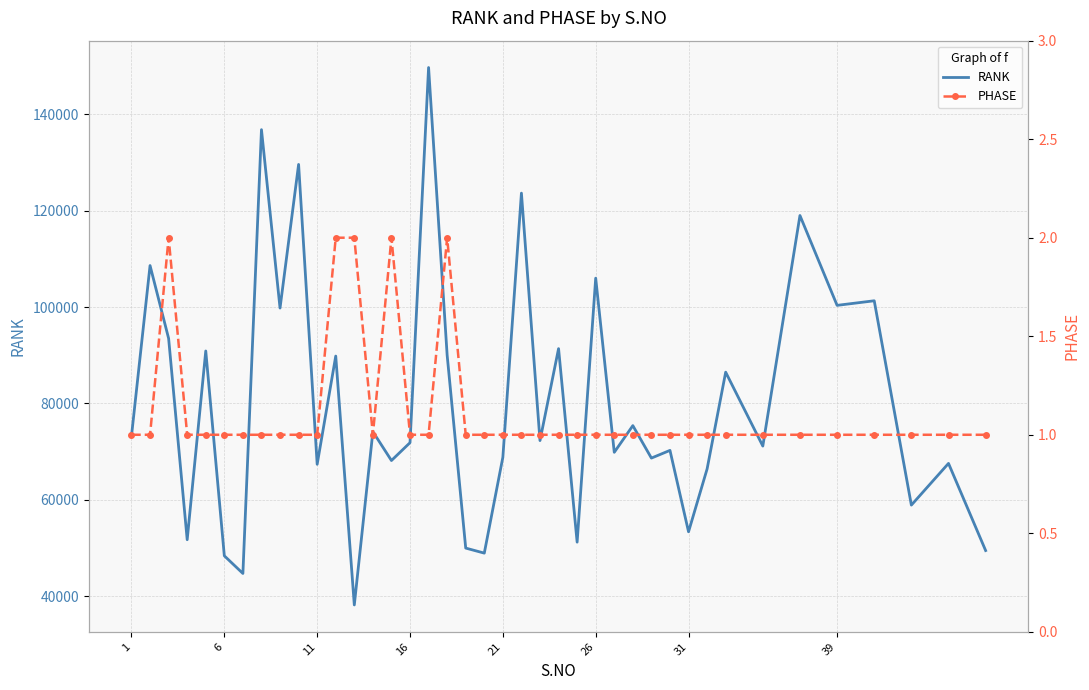

How many interior local peaks does the PHASE series have?

3